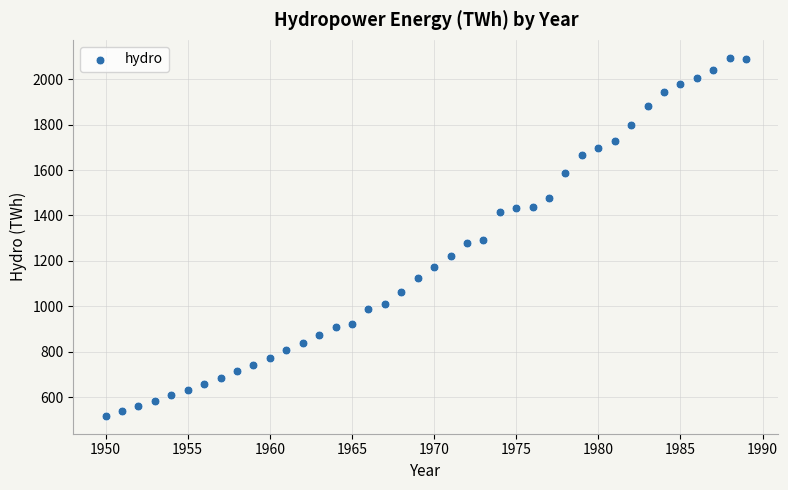

What is the range of X values (max minus min)?

39.0